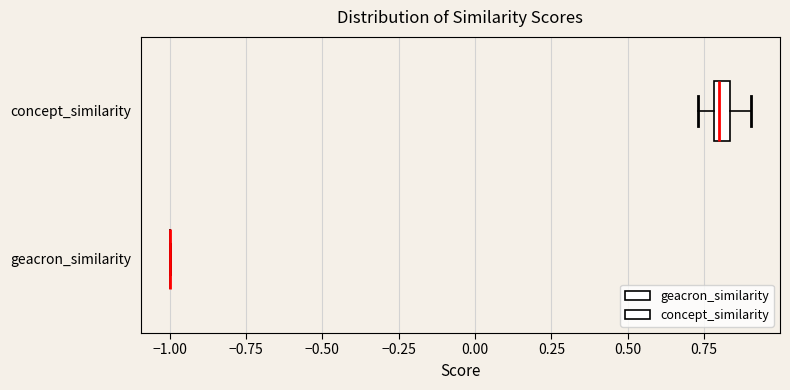

Which box is the widest, from its left edge to its right edge?

concept_similarity